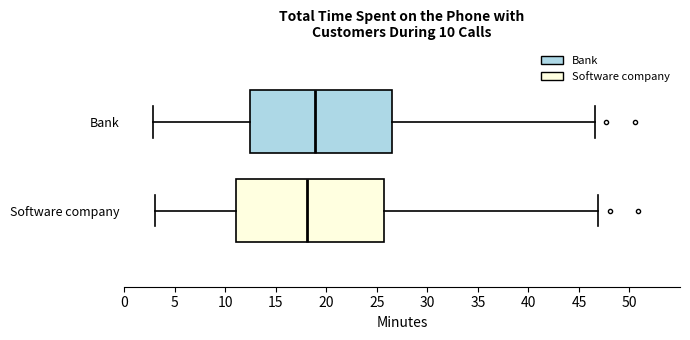

Reading bottom to top, read every box against the x-axis: the position of its median line, the range the box covers, and the ends of its whiskers. The values are not printed on the chart, so give them approximately, as read against the axis.

Software company: median 18.0, box 11.0 to 25.5, whiskers 3.0 to 47.0
Bank: median 19.0, box 12.5 to 26.5, whiskers 3.0 to 46.5